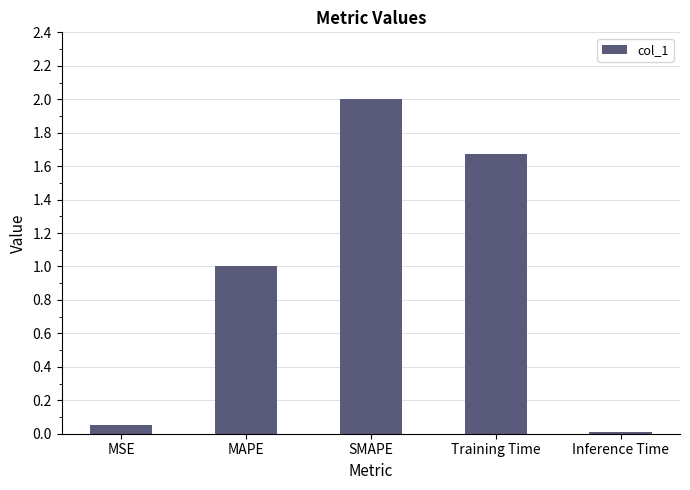

What is the label of the 3rd bar from the left?

SMAPE